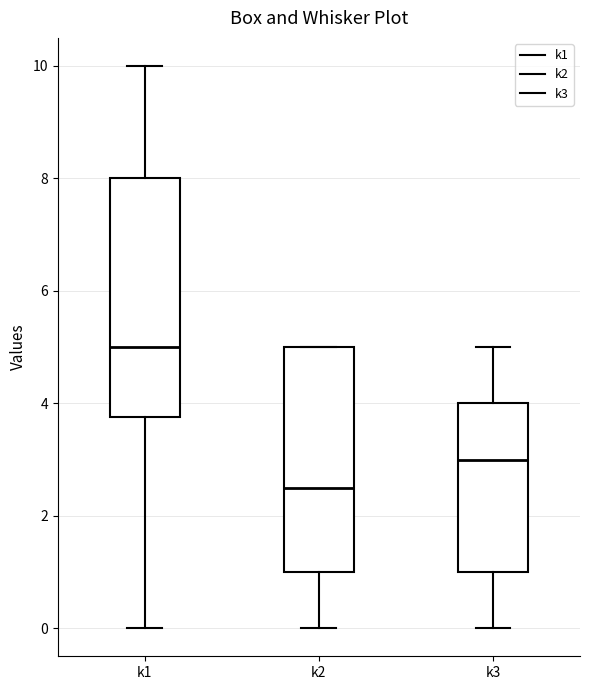

Which box is the tallest, from its lower edge to its upper edge?

k1